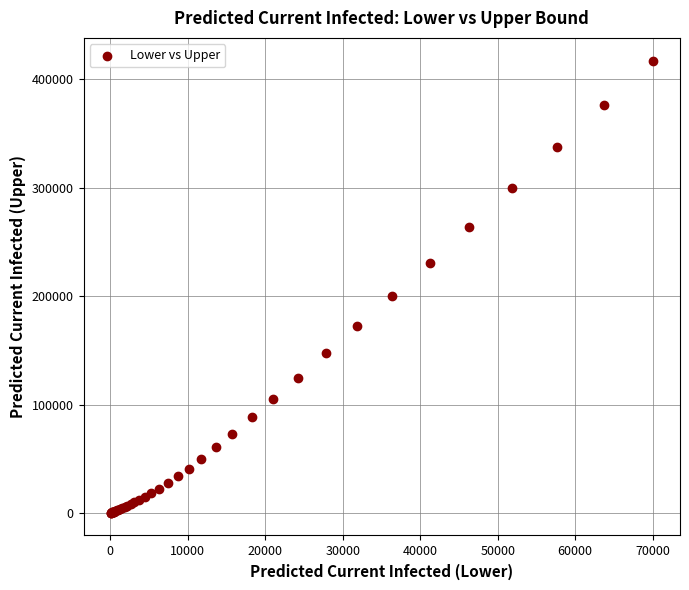

What Y value in the scatter plot is closest to 208803?

199934